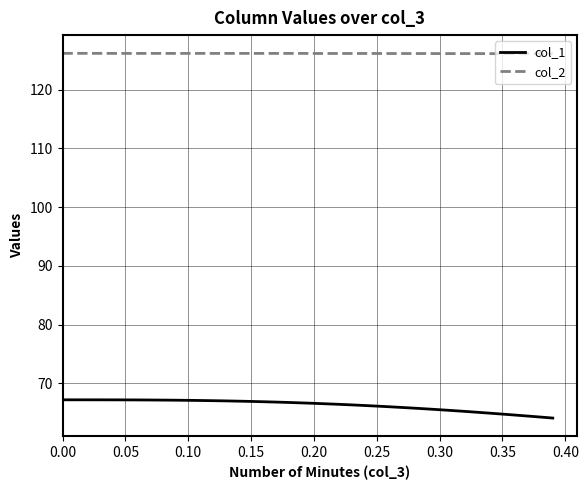

Does the chart display data point markers on the line(s)?

No